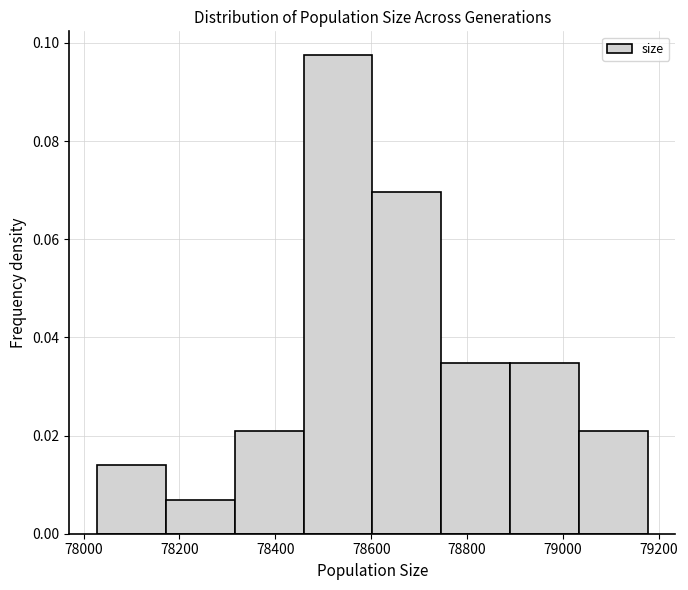

How tall is the bar that spans 78180 to 78320 on the x-axis? Neither the bar edges nor the heights are printed on the chart, so give them approximately, as read against the axes.

0.006